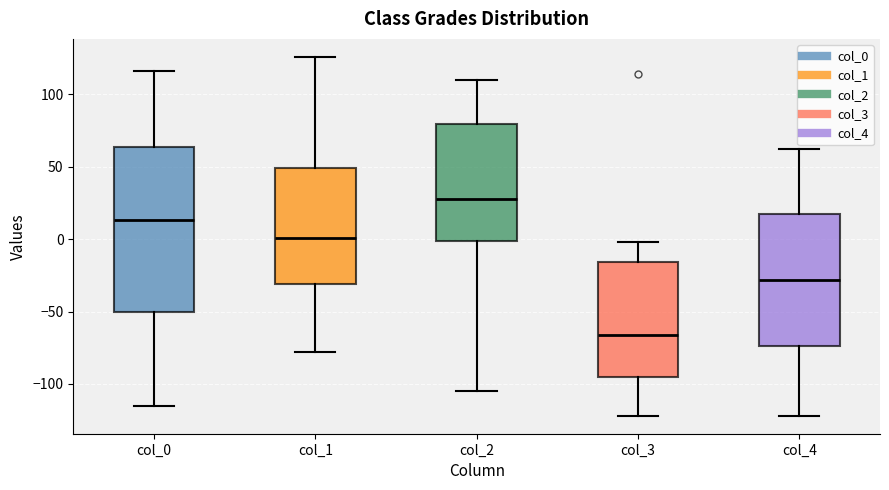

Which box's median line is the lowest?

col_3